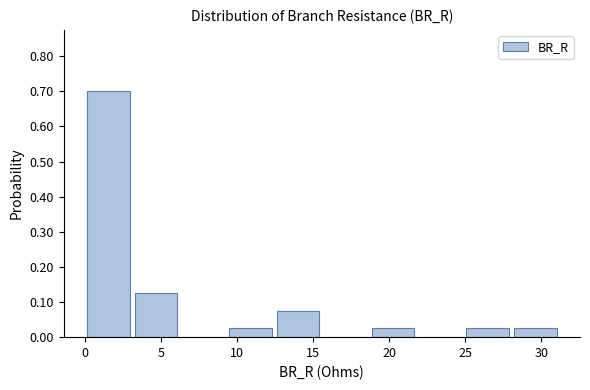

What is the height of the bar covering 12.5 to 15.5 on the x-axis? Neither the bar edges nor the heights are printed on the chart, so give them approximately, as read against the axes.

0.08